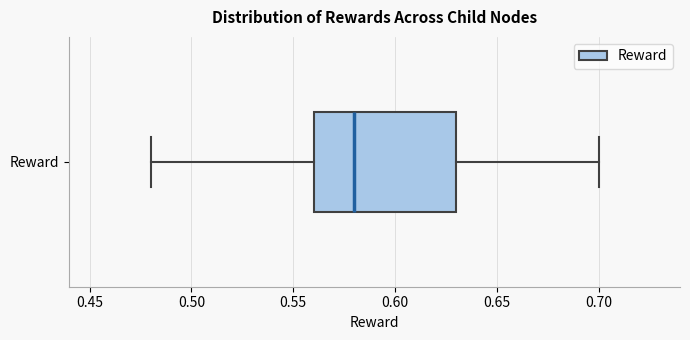

Transcribe this box plot: give where the median line is, the range the box spans, and where the two whiskers end, as read against the x-axis. The values are not printed on the chart, so give them approximately, as read against the axis.

median 0.58, box 0.56 to 0.63, whiskers 0.48 to 0.70